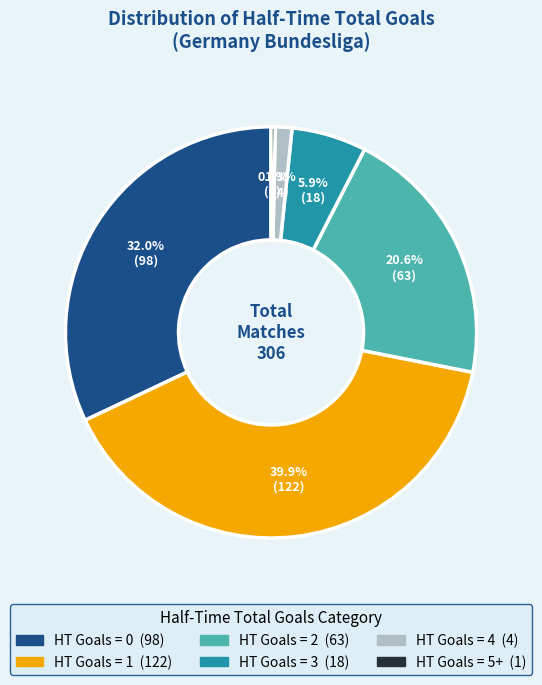

Is there a majority slice in this chart?

No